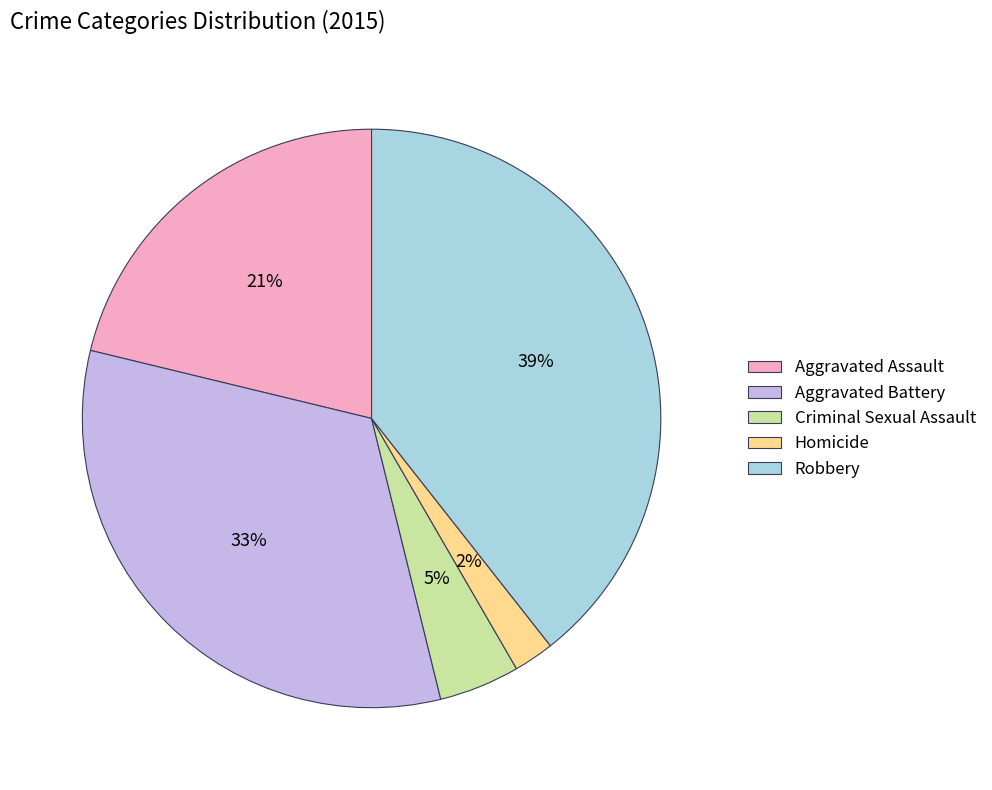

How many slices are in this pie chart?

5